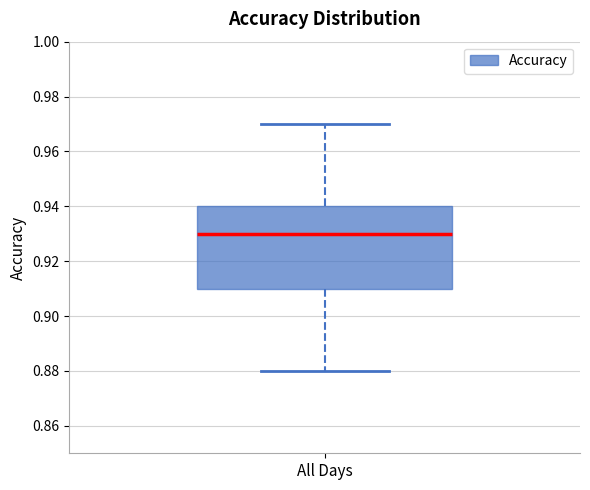

Where does the lower whisker of the box for All Days end on the y-axis? The values are not printed on the chart, so give them approximately, as read against the axis.

0.88